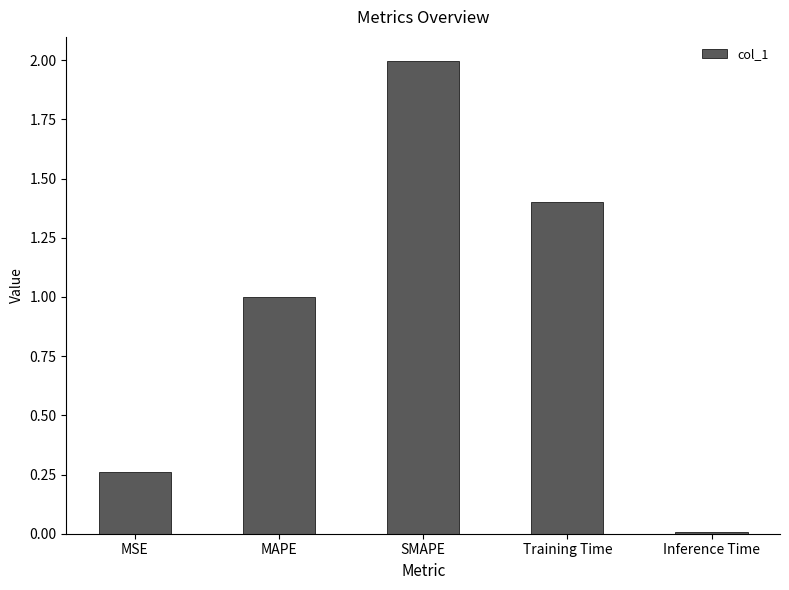

What is the difference between the second highest and minimum values?

1.4